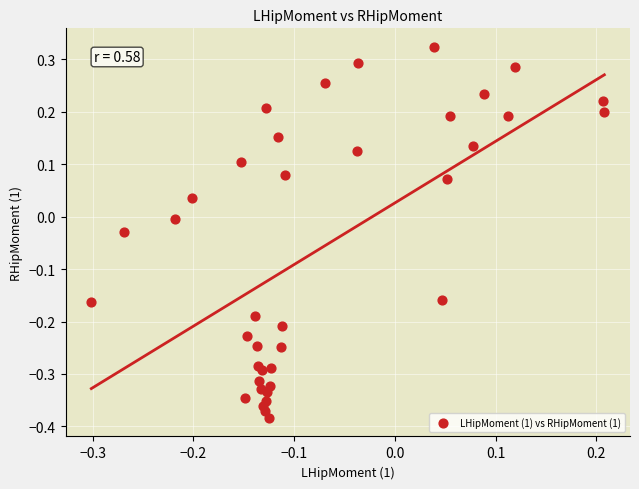

What is the range of Y values (max minus min)?

0.7